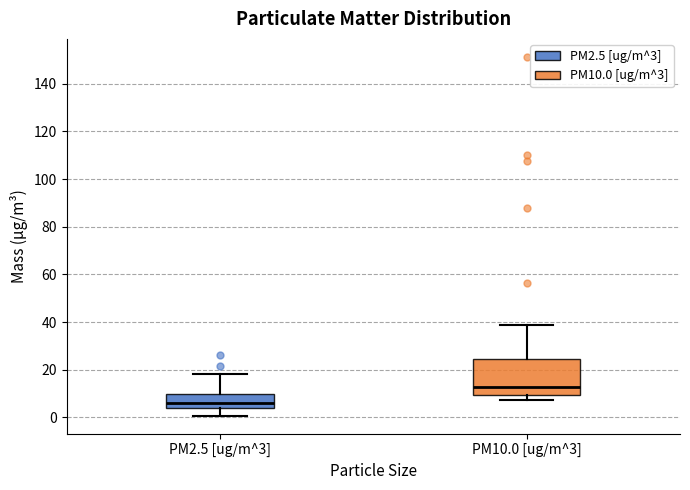

Which box has the highest median line?

PM10.0 [ug/m^3]